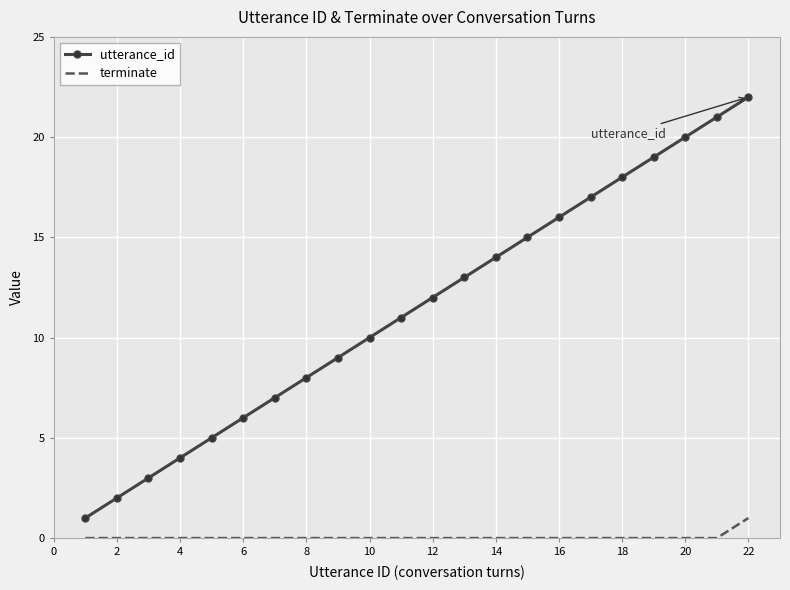

True or false: utterance_id and terminate intersect in this chart.

False